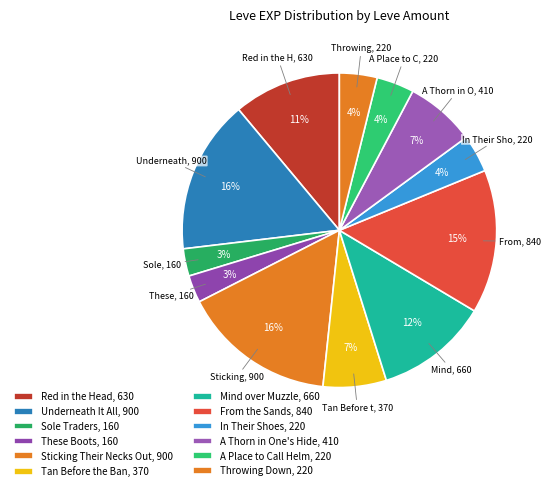

Combined, what portion of the pie is Underneath It All and Red in the Head?

26.9%